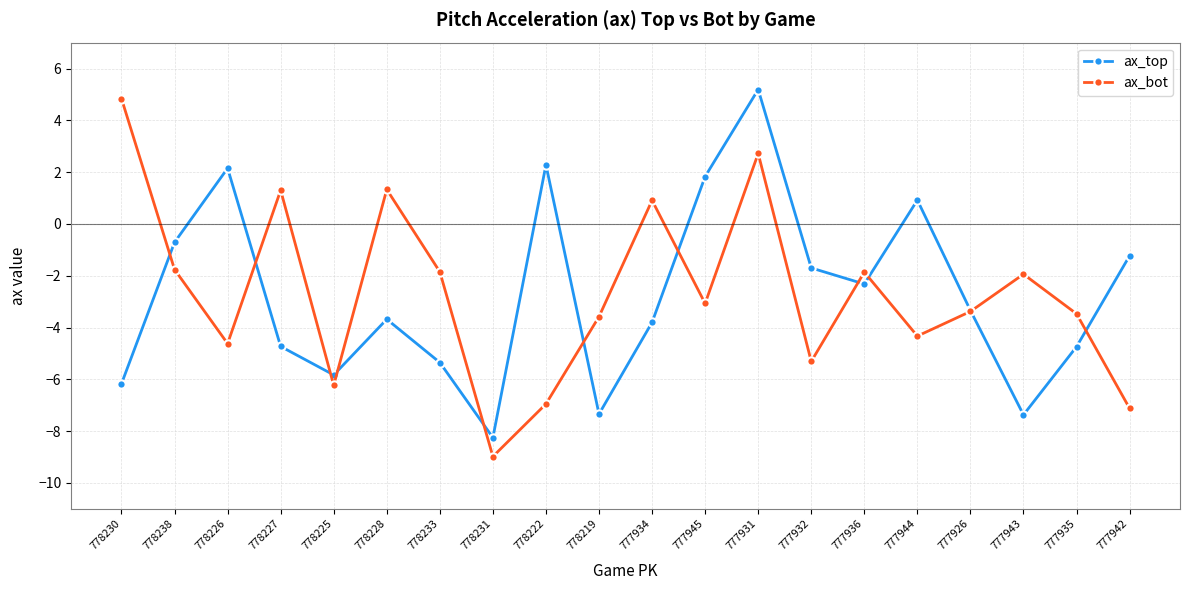

What are all the series names shown in the legend?

ax_top, ax_bot